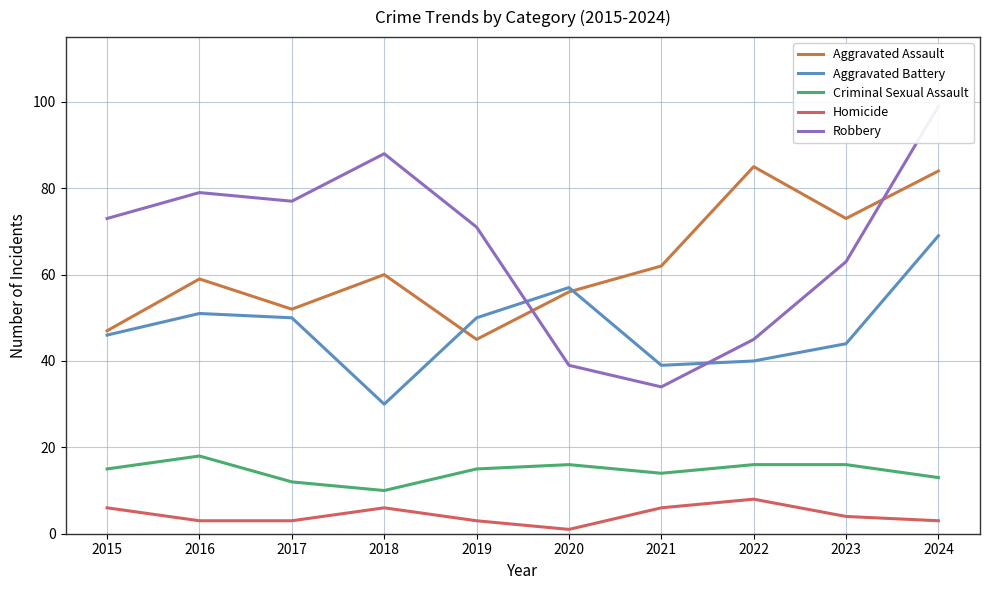

Reading right to left, extract all data points from this chart.

Aggravated Assault: 84	73	85	62	56	45	60	52	59	47
Aggravated Battery: 69	44	40	39	57	50	30	50	51	46
Criminal Sexual Assault: 13	16	16	14	16	15	10	12	18	15
Homicide: 3	4	8	6	1	3	6	3	3	6
Robbery: 99	63	45	34	39	71	88	77	79	73